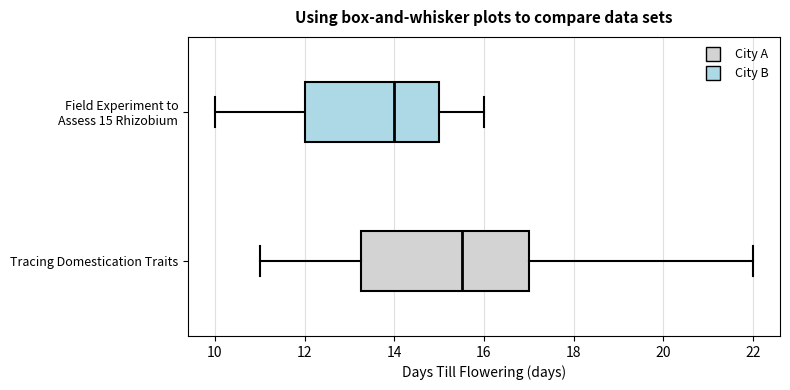

Where is the right edge of the box for Field Experiment to Assess 15 Rhizobium on the x-axis? The values are not printed on the chart, so give them approximately, as read against the axis.

15.0